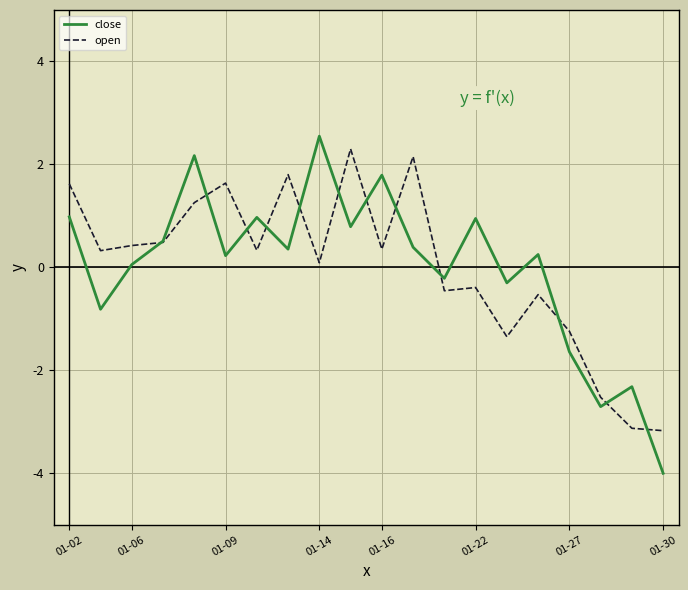

Which series has the widest spread of values?

close